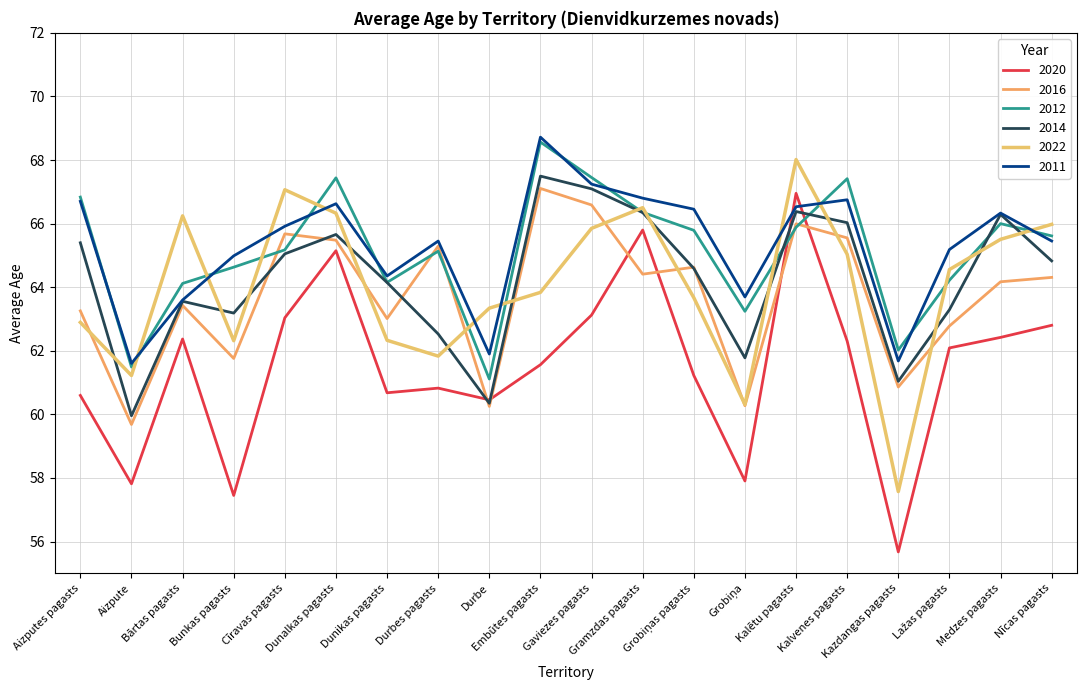

Reading left to right, list all the values displayed in this chart.

2020: Aizputes pagasts=60.6	Aizpute=57.8	Bārtas pagasts=62.4	Bunkas pagasts=57.4	Cīravas pagasts=63.0	Dunalkas pagasts=65.1	Dunikas pagasts=60.7	Durbes pagasts=60.8	Durbe=60.5	Embūtes pagasts=61.6	Gaviezes pagasts=63.1	Gramzdas pagasts=65.8	Grobiņas pagasts=61.2	Grobiņa=57.9	Kalētu pagasts=67.0	Kalvenes pagasts=62.3	Kazdangas pagasts=55.7	Lažas pagasts=62.1	Medzes pagasts=62.4	Nīcas pagasts=62.8
2016: Aizputes pagasts=63.3	Aizpute=59.7	Bārtas pagasts=63.4	Bunkas pagasts=61.8	Cīravas pagasts=65.7	Dunalkas pagasts=65.5	Dunikas pagasts=63.0	Durbes pagasts=65.3	Durbe=60.2	Embūtes pagasts=67.1	Gaviezes pagasts=66.6	Gramzdas pagasts=64.4	Grobiņas pagasts=64.6	Grobiņa=60.3	Kalētu pagasts=66.0	Kalvenes pagasts=65.5	Kazdangas pagasts=60.9	Lažas pagasts=62.8	Medzes pagasts=64.2	Nīcas pagasts=64.3
2012: Aizputes pagasts=66.8	Aizpute=61.5	Bārtas pagasts=64.1	Bunkas pagasts=64.6	Cīravas pagasts=65.2	Dunalkas pagasts=67.4	Dunikas pagasts=64.2	Durbes pagasts=65.1	Durbe=61.1	Embūtes pagasts=68.6	Gaviezes pagasts=67.4	Gramzdas pagasts=66.4	Grobiņas pagasts=65.8	Grobiņa=63.2	Kalētu pagasts=65.9	Kalvenes pagasts=67.4	Kazdangas pagasts=62.0	Lažas pagasts=64.2	Medzes pagasts=66.0	Nīcas pagasts=65.6
2014: Aizputes pagasts=65.4	Aizpute=60.0	Bārtas pagasts=63.6	Bunkas pagasts=63.2	Cīravas pagasts=65.0	Dunalkas pagasts=65.7	Dunikas pagasts=64.1	Durbes pagasts=62.5	Durbe=60.3	Embūtes pagasts=67.5	Gaviezes pagasts=67.1	Gramzdas pagasts=66.3	Grobiņas pagasts=64.6	Grobiņa=61.8	Kalētu pagasts=66.4	Kalvenes pagasts=66.0	Kazdangas pagasts=61.0	Lažas pagasts=63.3	Medzes pagasts=66.3	Nīcas pagasts=64.8
2022: Aizputes pagasts=62.9	Aizpute=61.2	Bārtas pagasts=66.2	Bunkas pagasts=62.3	Cīravas pagasts=67.1	Dunalkas pagasts=66.3	Dunikas pagasts=62.3	Durbes pagasts=61.8	Durbe=63.3	Embūtes pagasts=63.8	Gaviezes pagasts=65.9	Gramzdas pagasts=66.5	Grobiņas pagasts=63.7	Grobiņa=60.3	Kalētu pagasts=68.0	Kalvenes pagasts=65.0	Kazdangas pagasts=57.6	Lažas pagasts=64.6	Medzes pagasts=65.5	Nīcas pagasts=66.0
2011: Aizputes pagasts=66.7	Aizpute=61.6	Bārtas pagasts=63.6	Bunkas pagasts=65.0	Cīravas pagasts=65.9	Dunalkas pagasts=66.6	Dunikas pagasts=64.4	Durbes pagasts=65.5	Durbe=61.9	Embūtes pagasts=68.7	Gaviezes pagasts=67.2	Gramzdas pagasts=66.8	Grobiņas pagasts=66.5	Grobiņa=63.7	Kalētu pagasts=66.5	Kalvenes pagasts=66.7	Kazdangas pagasts=61.7	Lažas pagasts=65.2	Medzes pagasts=66.3	Nīcas pagasts=65.5